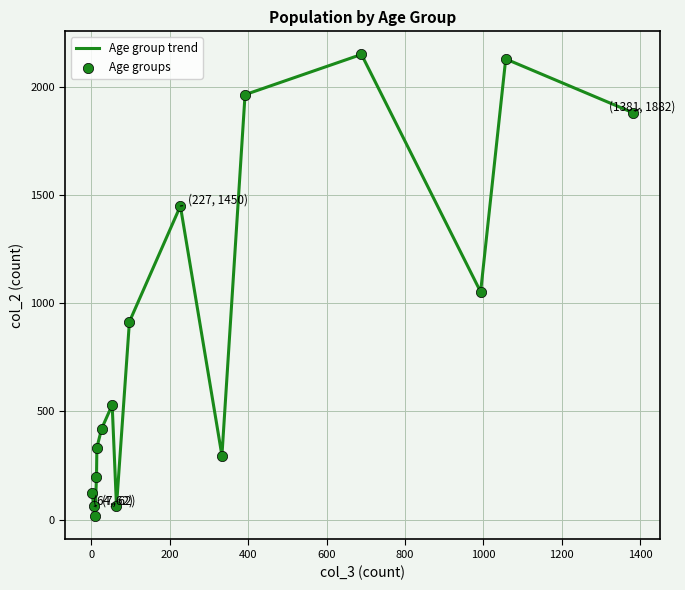

What is the greatest value displayed?

2151